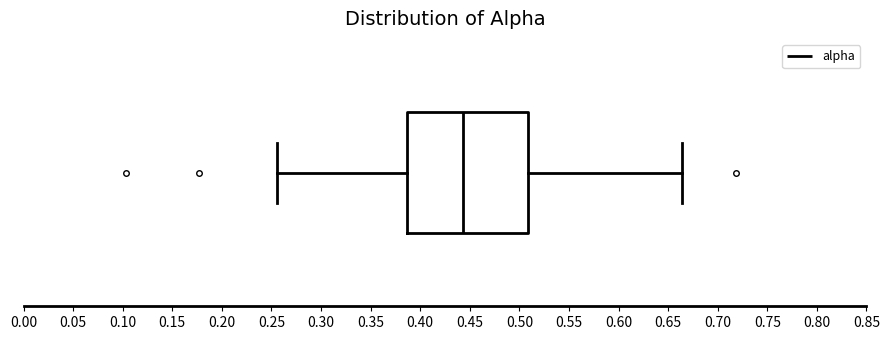

Where does the median line of the box sit on the x-axis? The values are not printed on the chart, so give them approximately, as read against the axis.

0.445